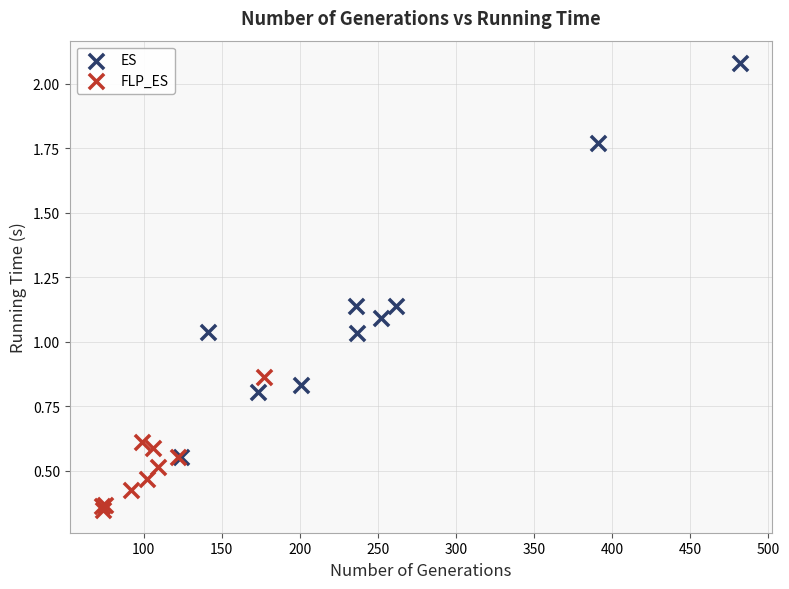

What are all the series names shown in the legend?

ES, FLP_ES